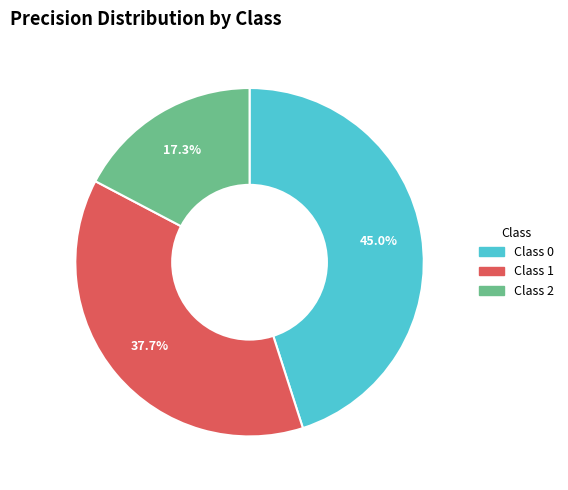

Does any single category account for the majority?

No